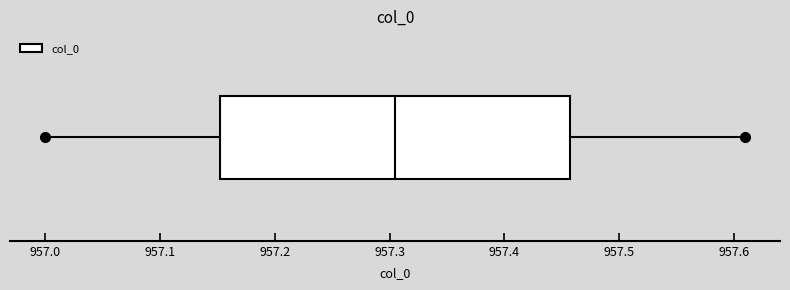

Read this box plot against the x-axis: the position of the median line, the range covered by the box, and the ends of both whiskers. The values are not printed on the chart, so give them approximately, as read against the axis.

median 957.30, box 957.15 to 957.46, whiskers 957.00 to 957.61